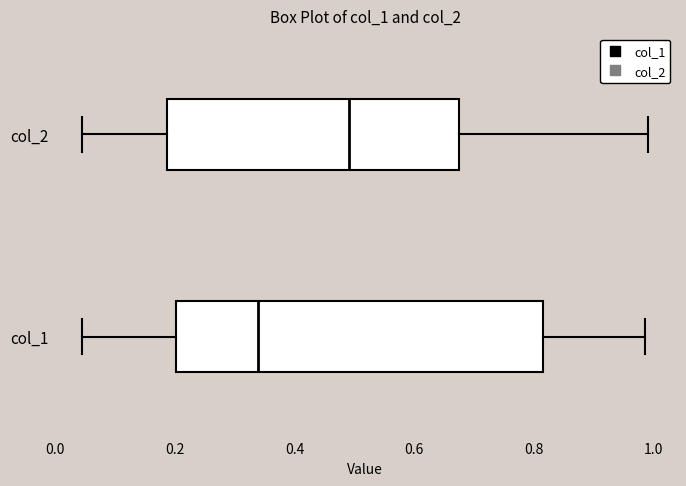

Which box is the widest, from its left edge to its right edge?

col_1